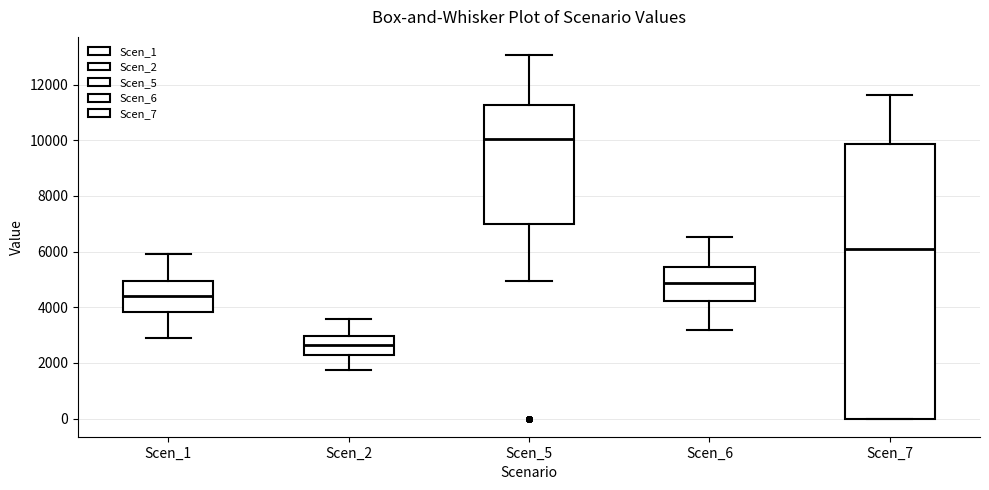

Reading left to right, read every box against the y-axis: the position of its median line, the range the box covers, and the ends of its whiskers. The values are not printed on the chart, so give them approximately, as read against the axis.

Scen_1: median 4400, box 3800 to 5000, whiskers 2800 to 6000
Scen_2: median 2600, box 2200 to 3000, whiskers 1800 to 3600
Scen_5: median 10000, box 7000 to 11200, whiskers 5000 to 13000
Scen_6: median 4800, box 4200 to 5400, whiskers 3200 to 6600
Scen_7: median 6000, box 0 to 9800, whiskers 0 to 11600